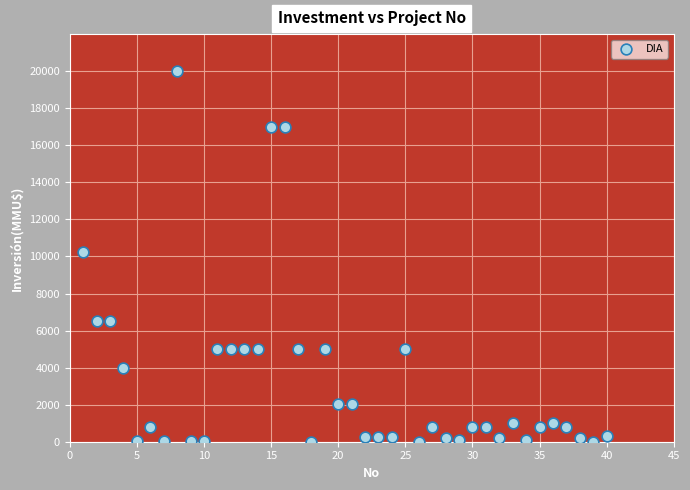

What is the range of Y values (max minus min)?

20000